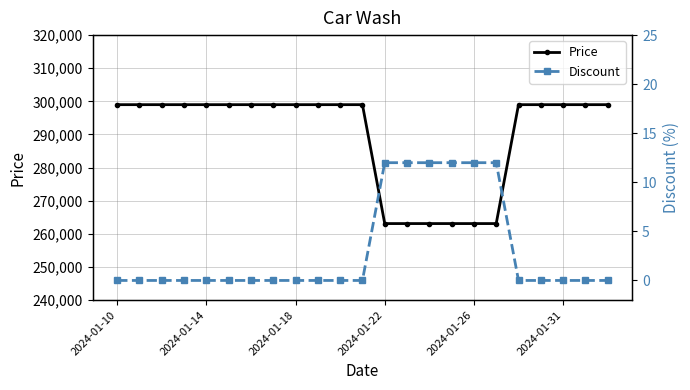

Does the chart display data point markers on the line(s)?

Yes